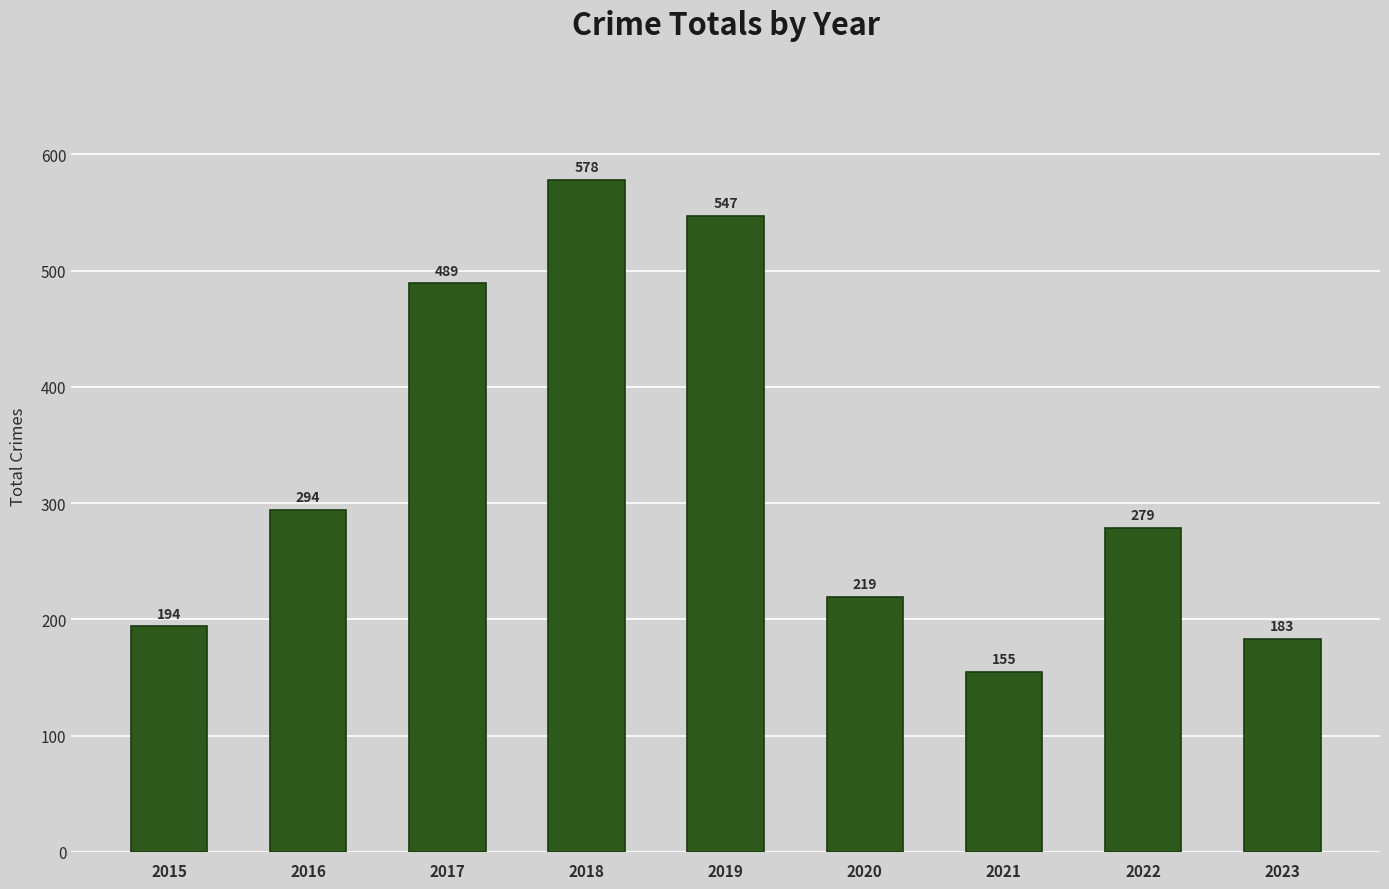

Approximately how many times larger is the value at 2015 compared to 2016?

0.7